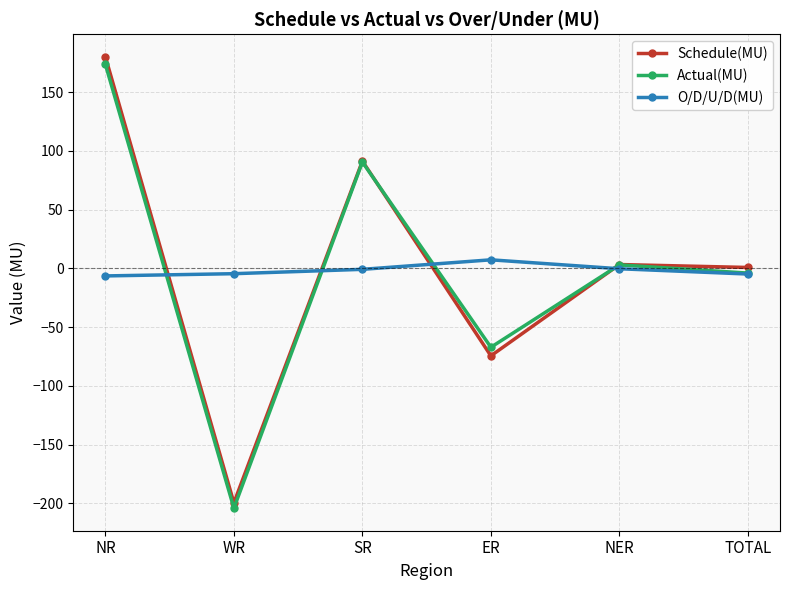

True or false: Schedule(MU) has a value of -300.1 at WR.

False